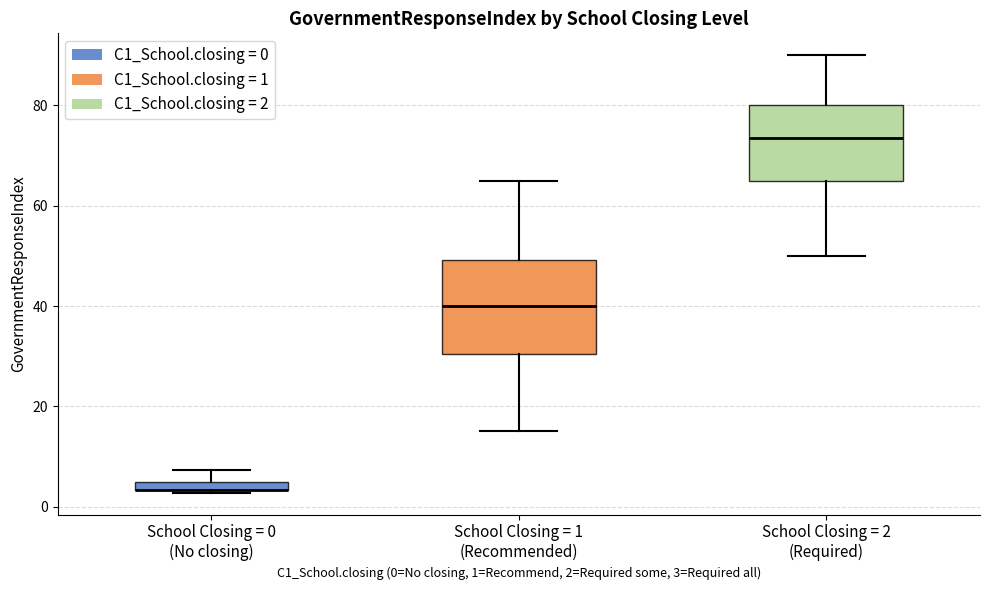

Where is the upper edge of the box for School Closing = 0 (No closing) on the y-axis? The values are not printed on the chart, so give them approximately, as read against the axis.

6